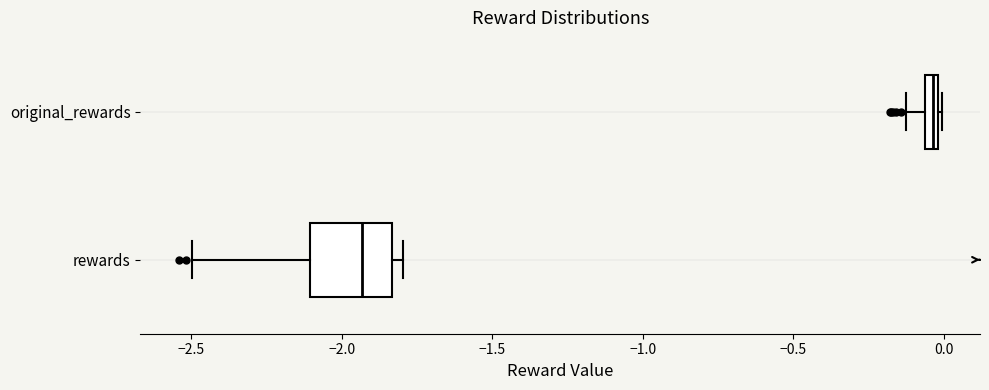

Where is the right edge of the box for original_rewards on the x-axis? The values are not printed on the chart, so give them approximately, as read against the axis.

0.00